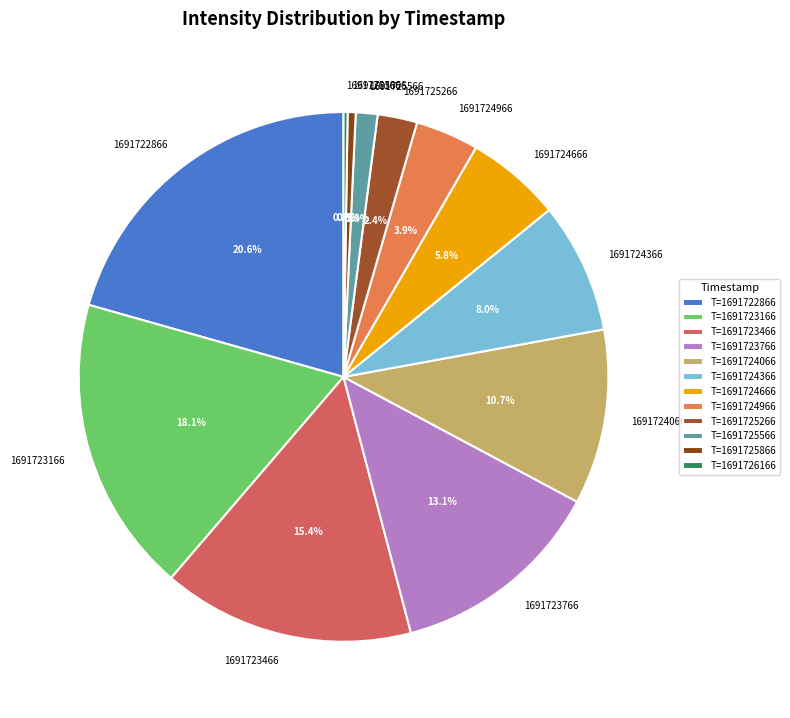

Approximately how many times larger is the value at 1691725566 compared to 1691725866?

2.7